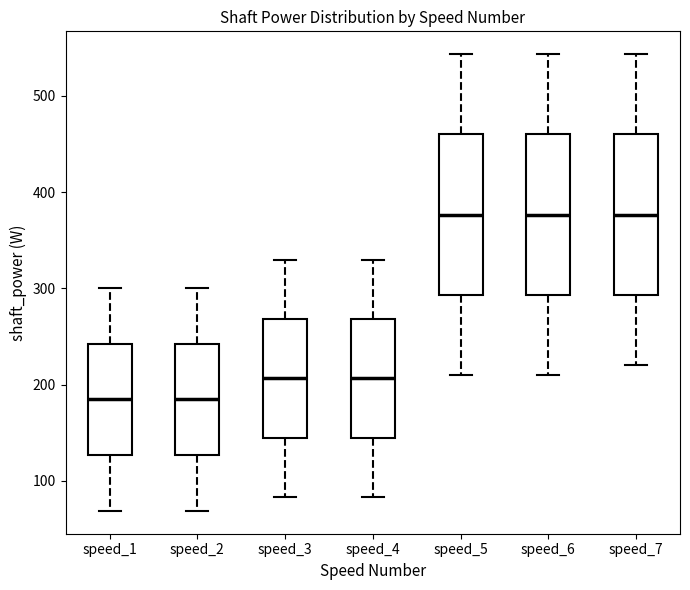

Where is the upper edge of the box for speed_2 on the y-axis? The values are not printed on the chart, so give them approximately, as read against the axis.

240